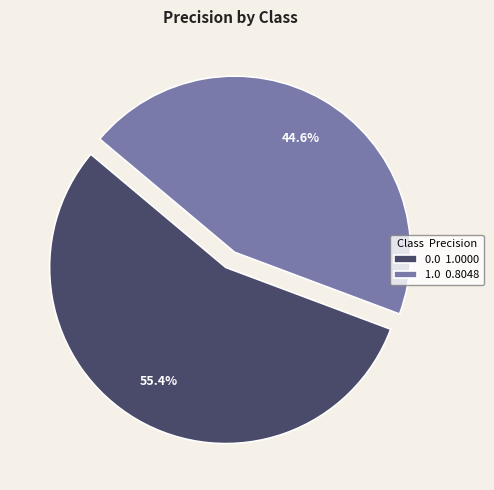

Combined, do 1.0 0.8048 and 0.0 1.0000 account for over 50%?

Yes